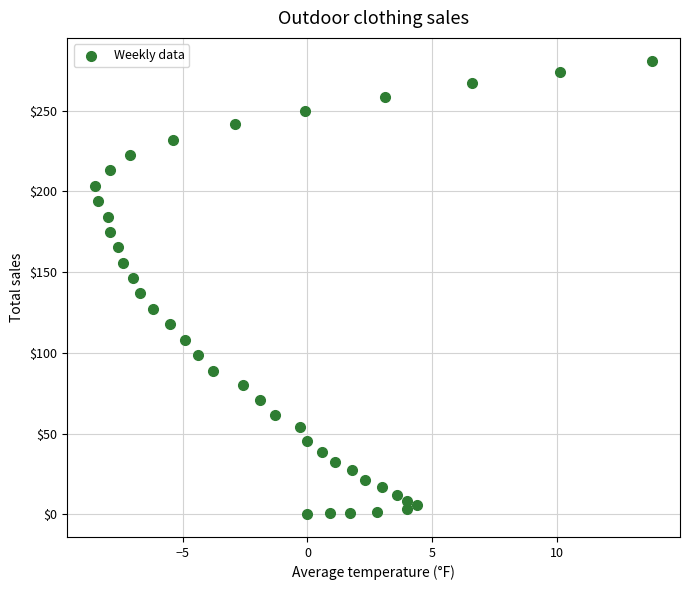

What Y value in the scatter plot is closest to 140?

136.8